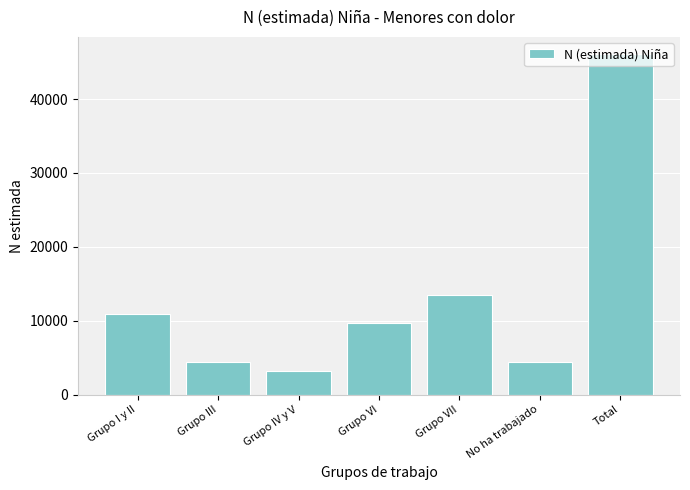

What is the average value?

13176